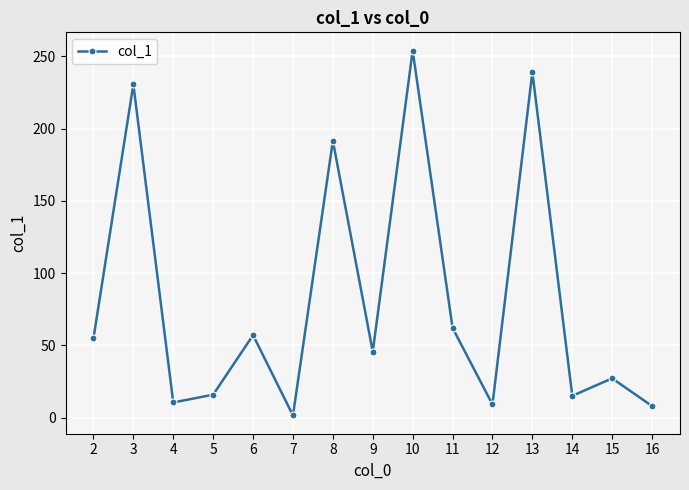

What is the sum of the values at 2 and 10?

308.9